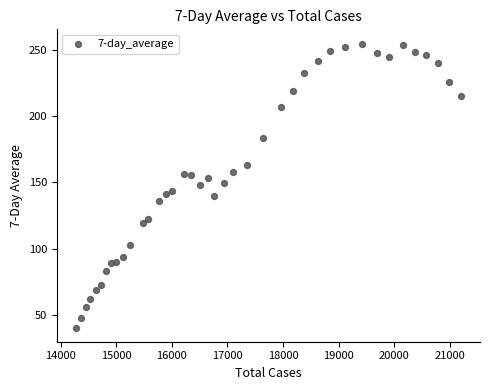

What is the range of Y values (max minus min)?

213.7